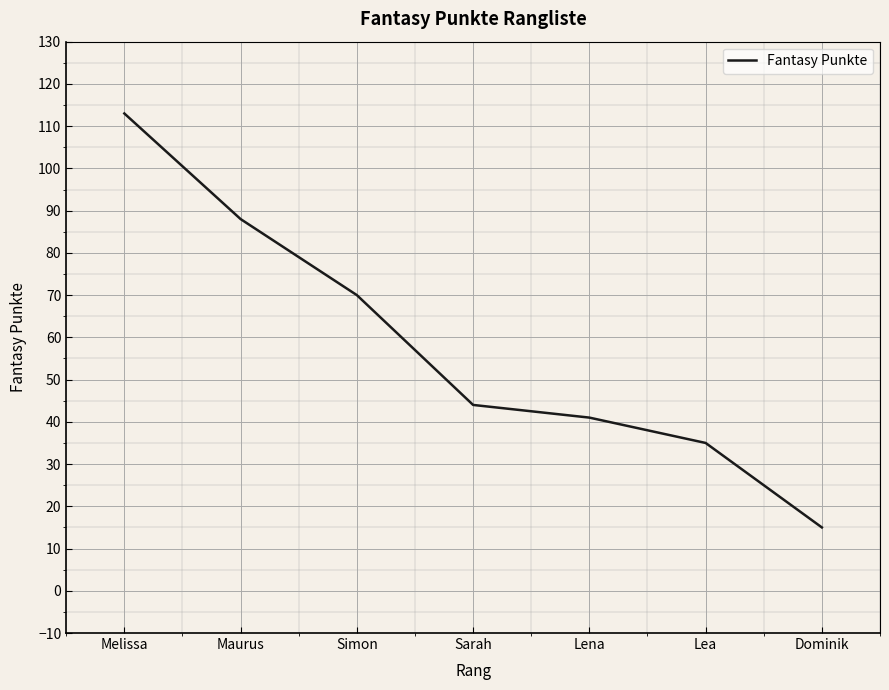

What is the difference between the values at Sarah and Dominik?

29